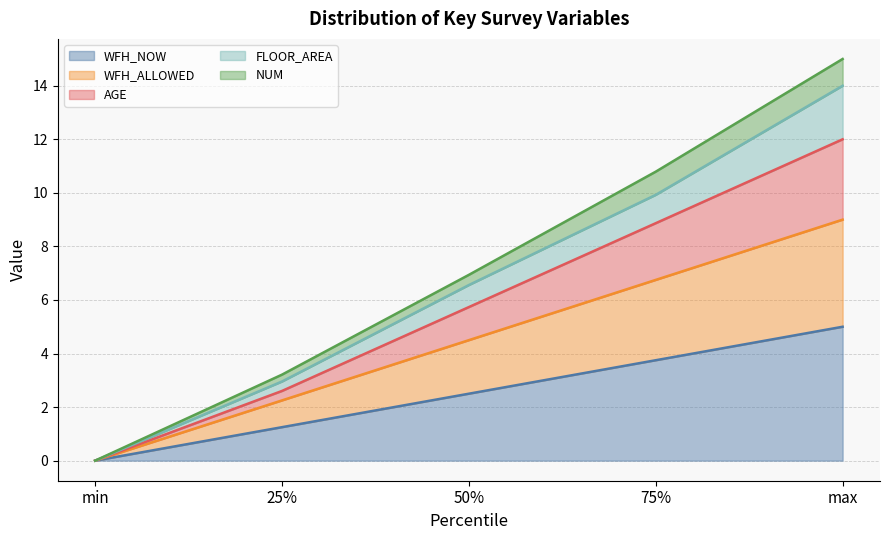

The value of WFH_NOW at max is 5.0. True or false?

True